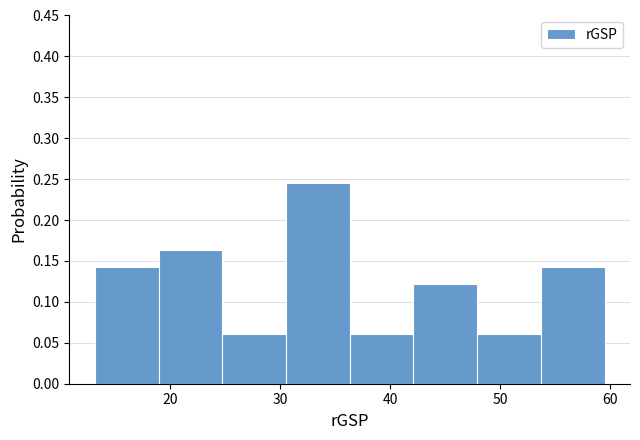

Reading left to right, list every bar in this chart as the range it spans on the x-axis followed by its height. Neither the bar edges nor the heights are printed on the chart, so give them approximately, as read against the axes.

13 to 19: 0.145
19 to 25: 0.165
25 to 31: 0.060
31 to 36: 0.245
36 to 42: 0.060
42 to 48: 0.120
48 to 54: 0.060
54 to 60: 0.145